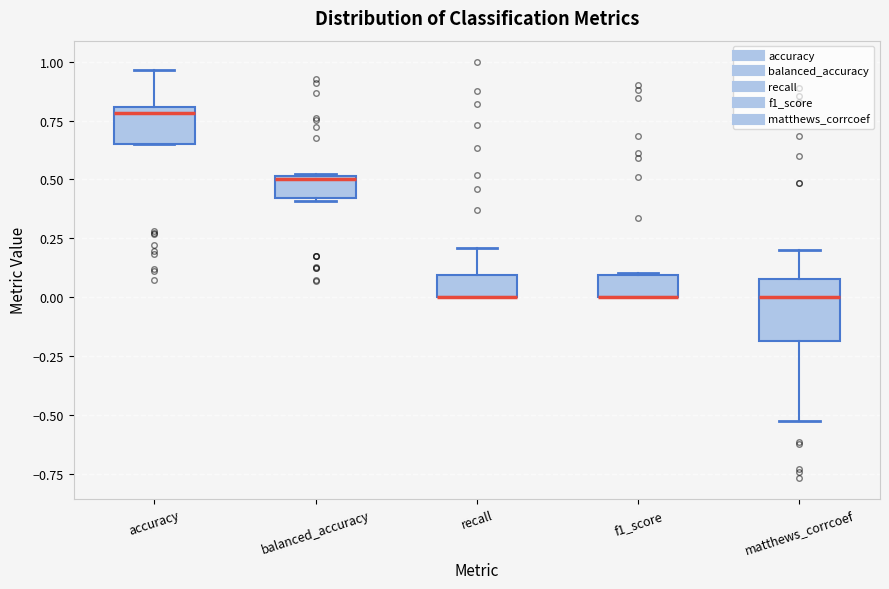

Reading left to right, transcribe this box plot: for each box, give where its median line is, the range the box spans, and where its two whiskers end, as read against the y-axis. The values are not printed on the chart, so give them approximately, as read against the axis.

accuracy: median 0.80 (just below the box's upper edge), box 0.65 to 0.80, whiskers 0.65 to 0.95
balanced_accuracy: median 0.50, box 0.40 to 0.50, whiskers 0.40 (just below the box's lower edge) to 0.50
recall: median 0.00 (drawn on the box's lower edge), box 0.00 to 0.10, whiskers 0.00 to 0.20
f1_score: median 0.00 (drawn on the box's lower edge), box 0.00 to 0.10, whiskers 0.00 to 0.10
matthews_corrcoef: median 0.00, box -0.20 to 0.10, whiskers -0.55 to 0.20